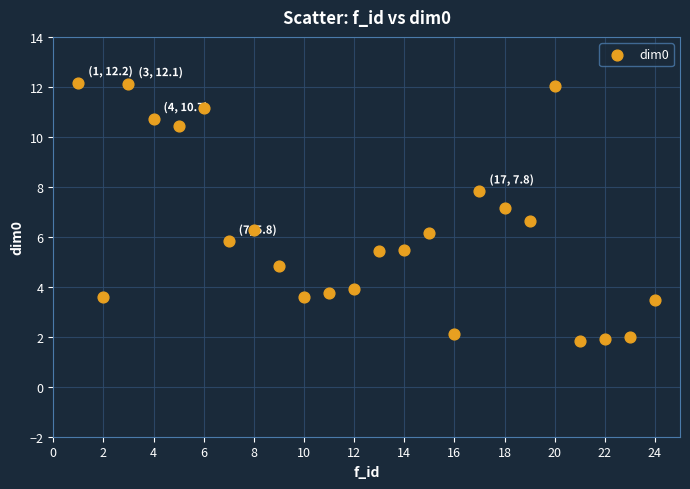

What is the range of Y values (max minus min)?

10.3